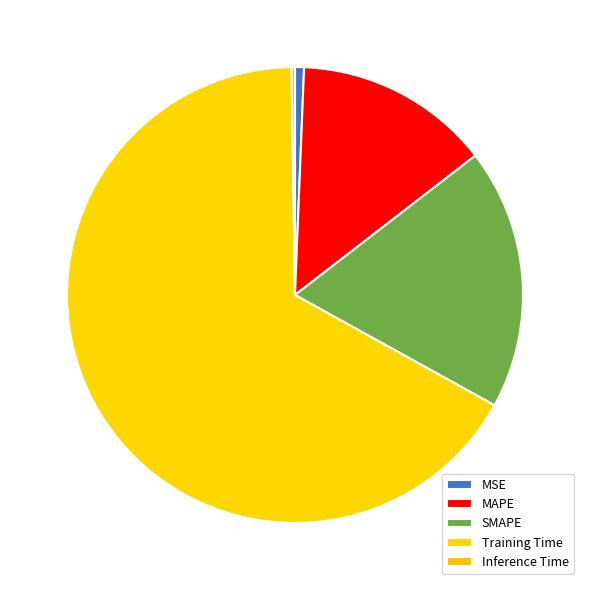

Rank the categories by value from lowest to highest.

Inference Time, MSE, MAPE, SMAPE, Training Time